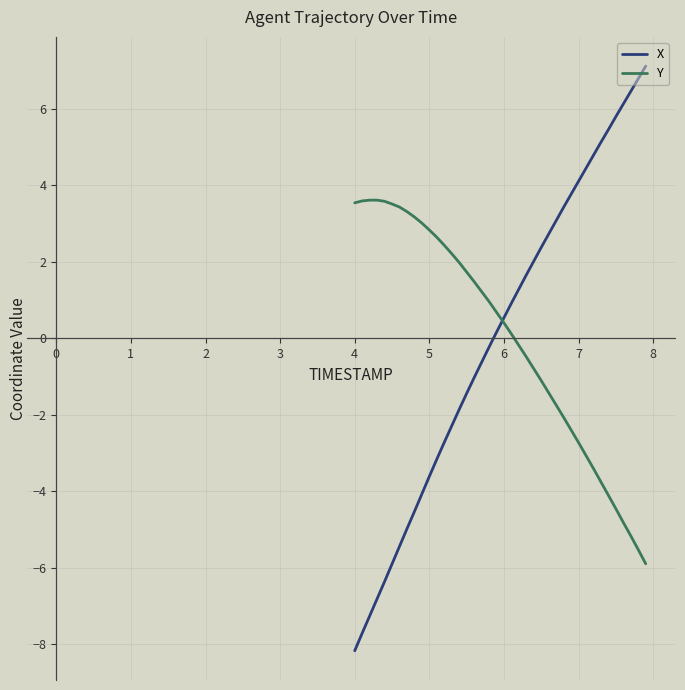

Which series has the largest range (max minus min)?

X